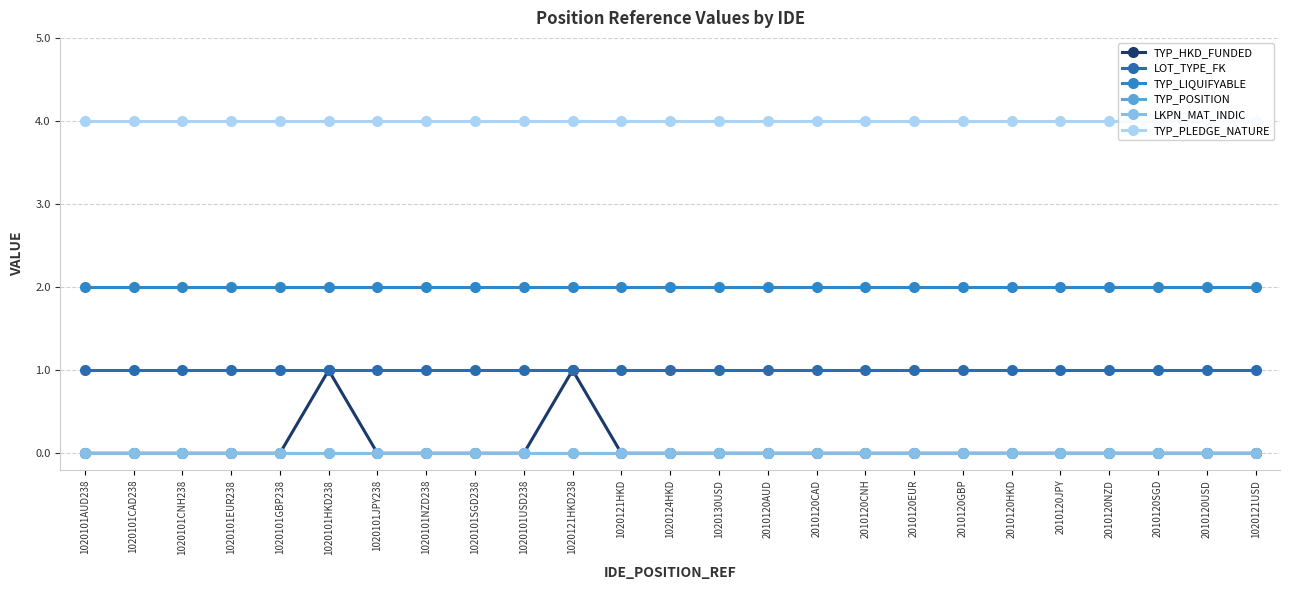

Reading left to right, list all the values displayed in this chart.

TYP_HKD_FUNDED: 0	0	0	0	0	1	0	0	0	0	1	0	0	0	0	0	0	0	0	0	0	0	0	0	0
LOT_TYPE_FK: 1	1	1	1	1	1	1	1	1	1	1	1	1	1	1	1	1	1	1	1	1	1	1	1	1
TYP_LIQUIFYABLE: 2	2	2	2	2	2	2	2	2	2	2	2	2	2	2	2	2	2	2	2	2	2	2	2	2
TYP_POSITION: 0	0	0	0	0	0	0	0	0	0	0	0	0	0	0	0	0	0	0	0	0	0	0	0	0
LKPN_MAT_INDIC: 0	0	0	0	0	0	0	0	0	0	0	0	0	0	0	0	0	0	0	0	0	0	0	0	0
TYP_PLEDGE_NATURE: 4	4	4	4	4	4	4	4	4	4	4	4	4	4	4	4	4	4	4	4	4	4	4	4	4